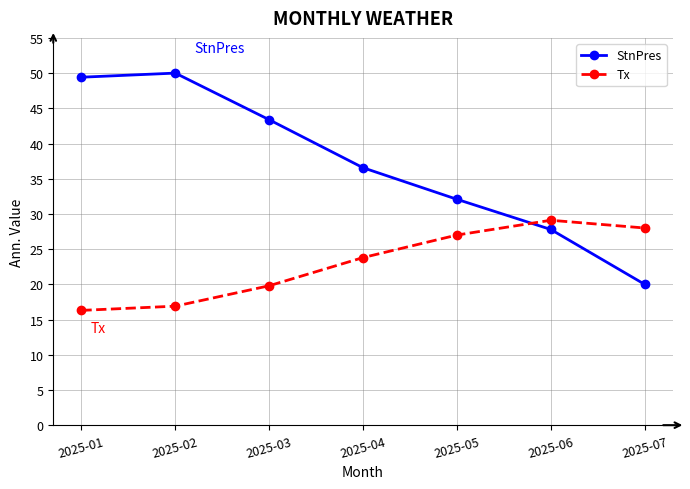

Which series has the largest range (max minus min)?

StnPres